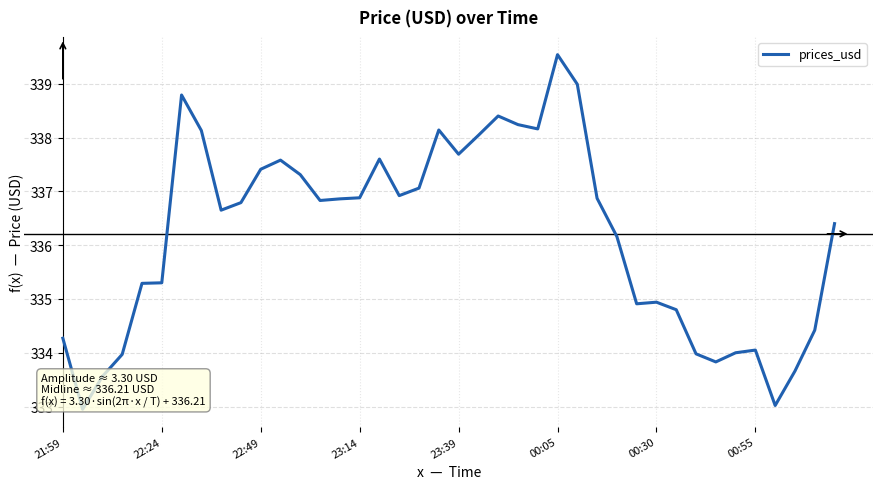

What is the greatest value displayed?

339.5